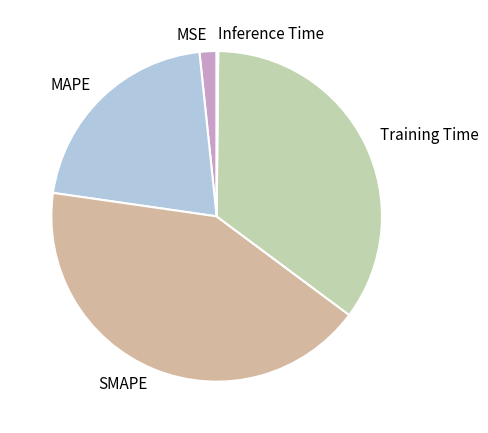

True or false: Training Time accounts for 46% of the total.

False